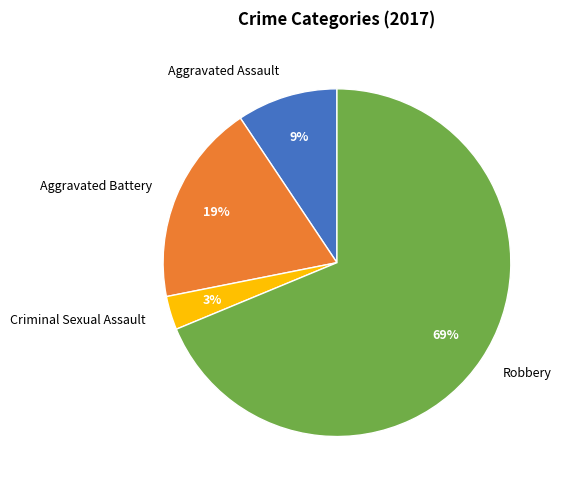

Is it true that Aggravated Assault is 20% of the pie?

False